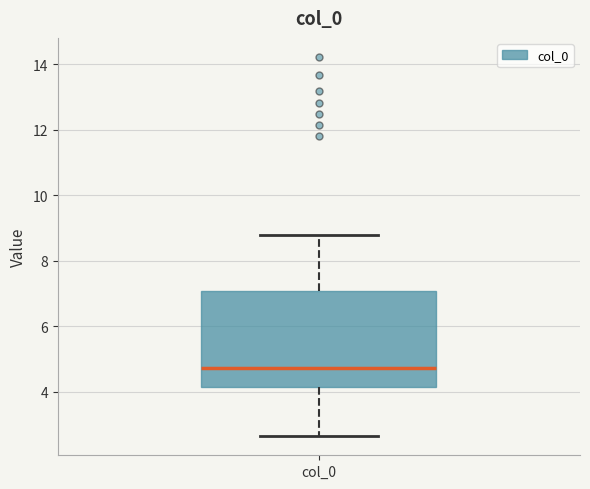

Transcribe this box plot: give where the median line is, the range the box spans, and where the two whiskers end, as read against the y-axis. The values are not printed on the chart, so give them approximately, as read against the axis.

median 4.8, box 4.2 to 7.0, whiskers 2.6 to 8.8